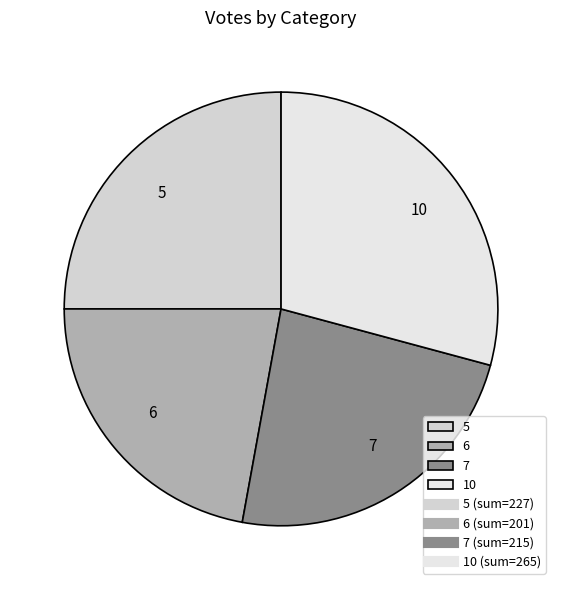

Do 7 and 5 together represent more than half of the pie?

No